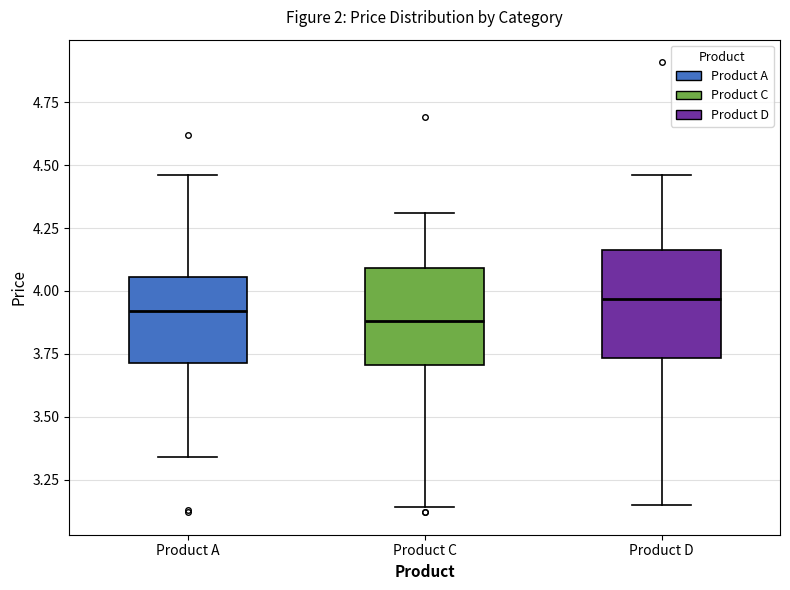

Which box's median line is the highest?

Product D